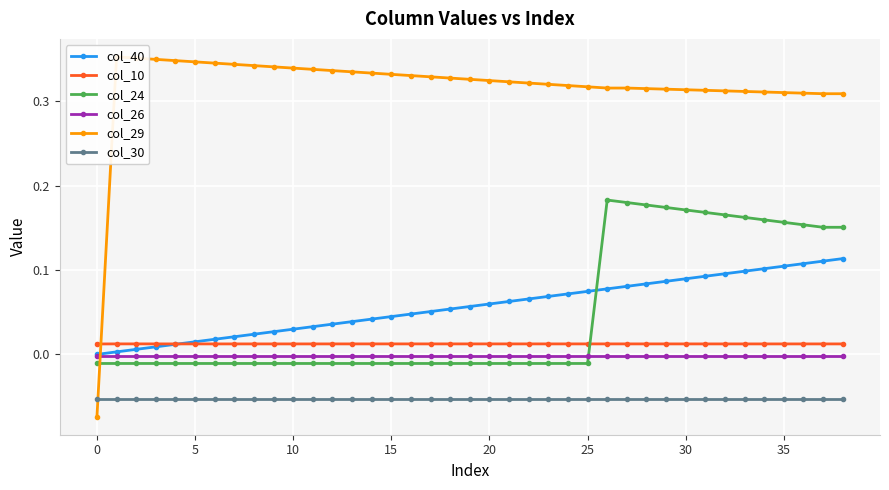

What is the label of the 17th point from the left?

16